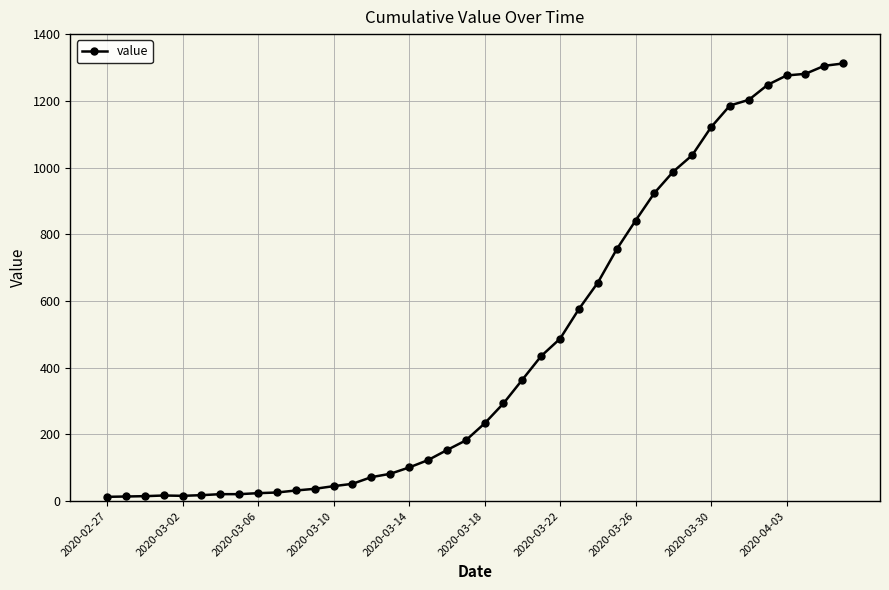

What is the difference between the maximum and minimum values?

1299